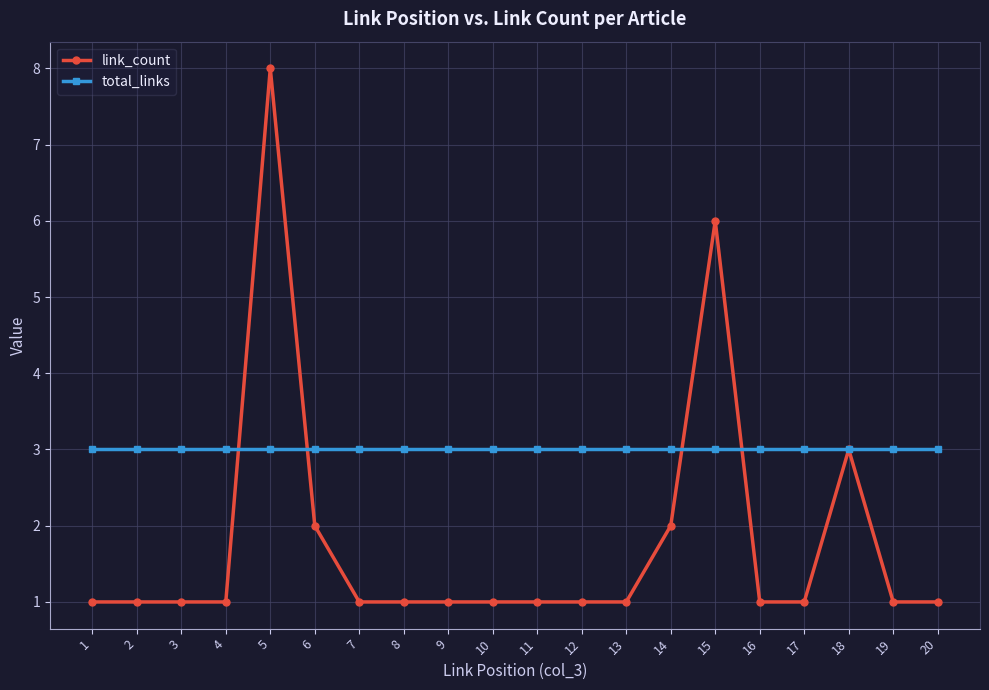

Where is link_count nearest to the value 4?

18